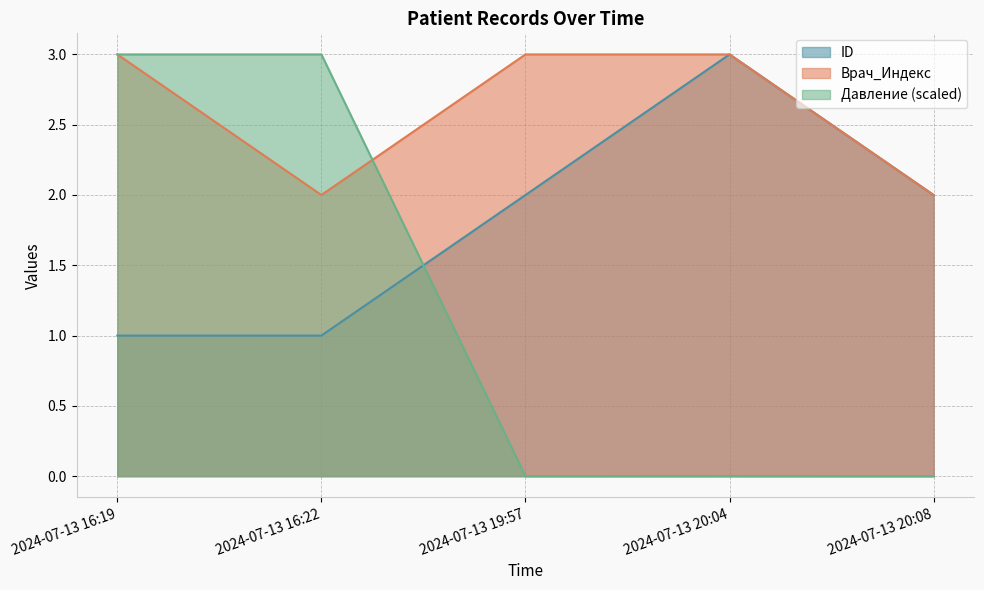

Is it true that ID equals 2.0 at 2024-07-13 19:57?

True